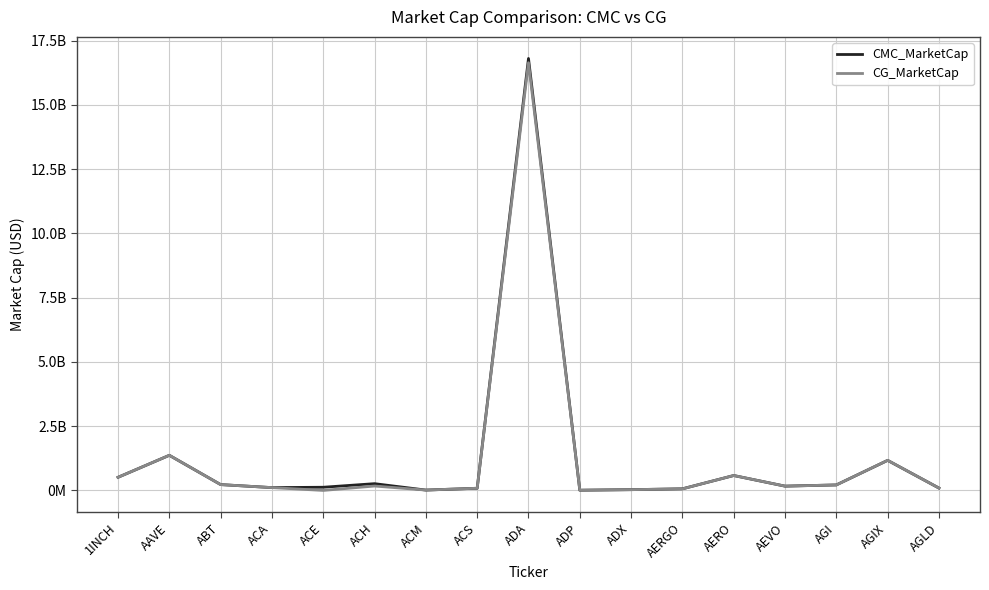

What is the value of the CG_MarketCap point at the 12th from the left?

60942676.0